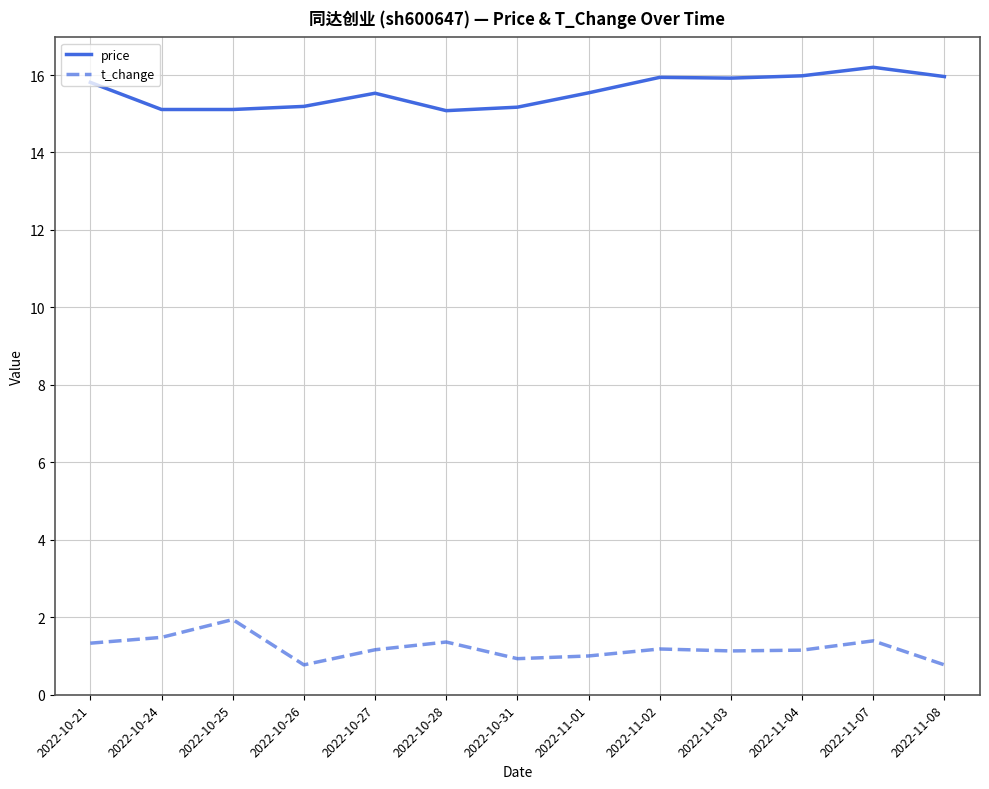

The value of t_change at 2022-10-24 is 1.5. True or false?

True